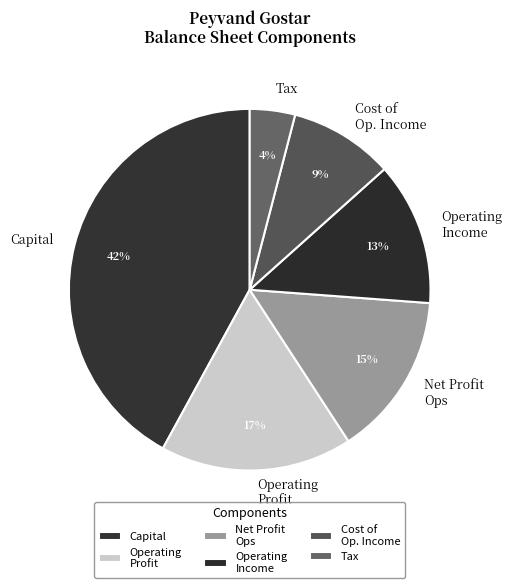

To the nearest percent, what percentage of the pie is Capital?

42%